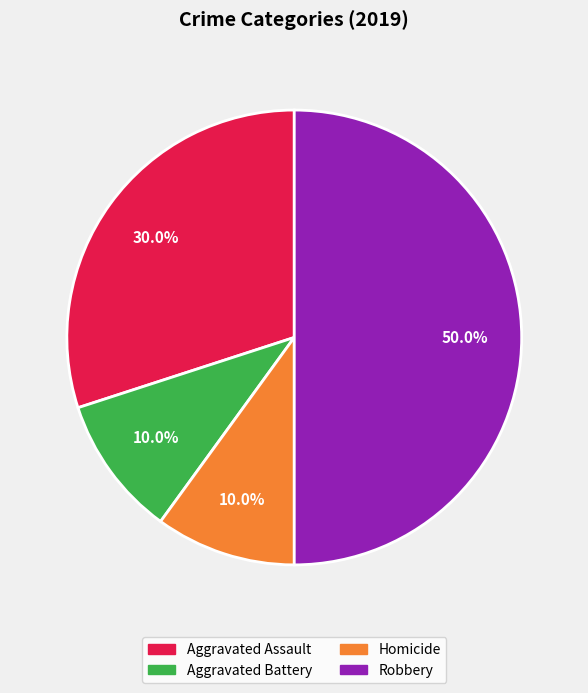

Is the sum of Aggravated Battery and Robbery greater than half?

Yes